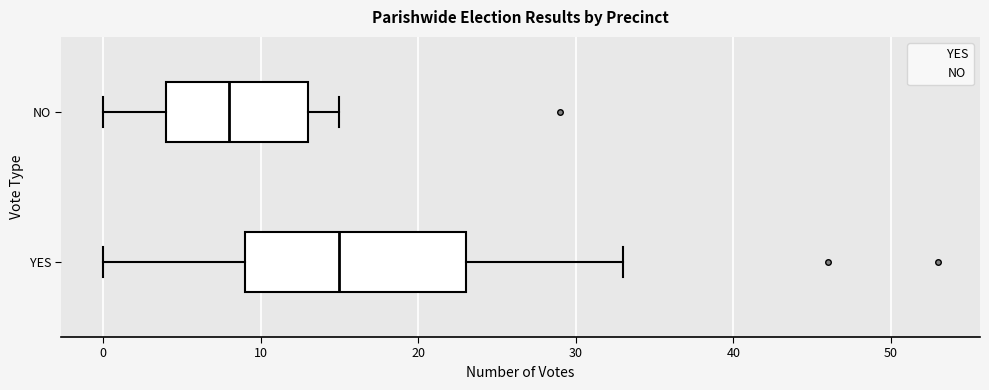

Reading bottom to top, transcribe this box plot: for each box, give where its median line is, the range the box spans, and where its two whiskers end, as read against the x-axis. The values are not printed on the chart, so give them approximately, as read against the axis.

YES: median 15, box 9 to 23, whiskers 0 to 33
NO: median 8, box 4 to 13, whiskers 0 to 15